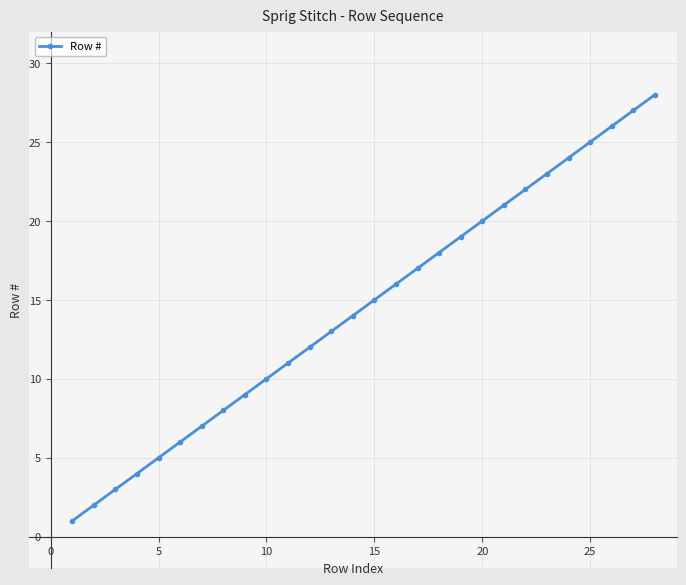

What is the difference between the maximum and minimum values?

27